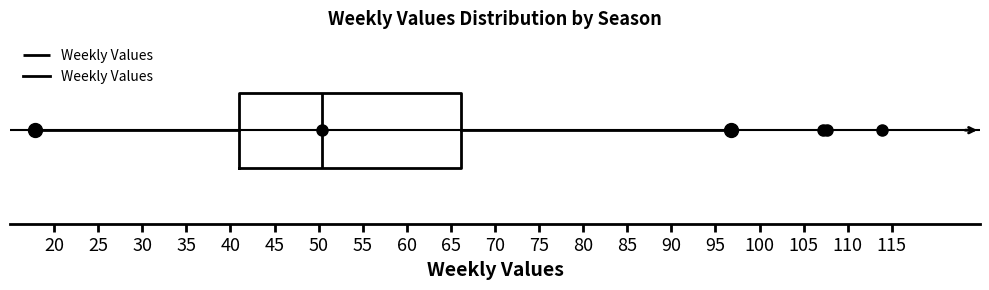

Where does the right whisker of the box end on the x-axis? The values are not printed on the chart, so give them approximately, as read against the axis.

97.0